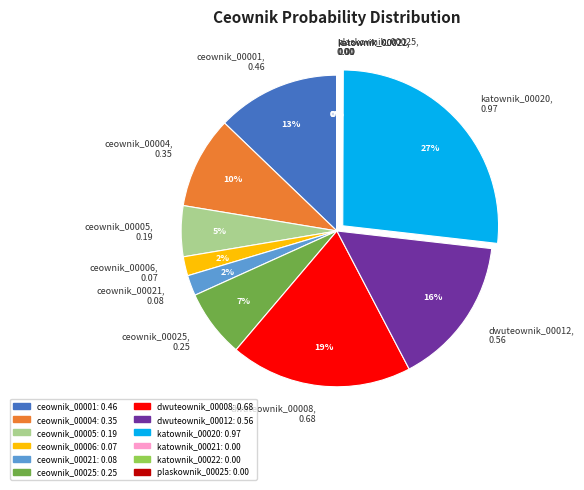

True or false: dwuteownik_00008, 0.68 accounts for 24% of the total.

False